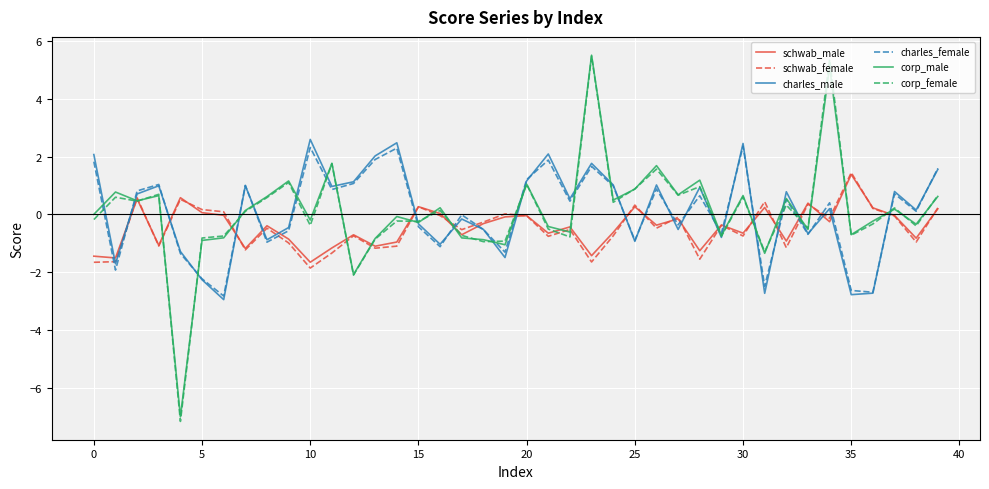

What is the highest value of the charles_male series?

2.6